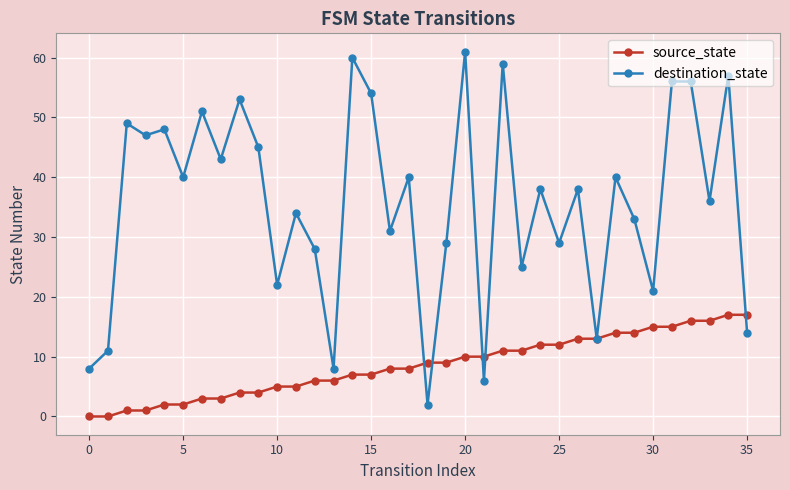

Rank the series by their average value, from highest to lowest.

destination_state, source_state